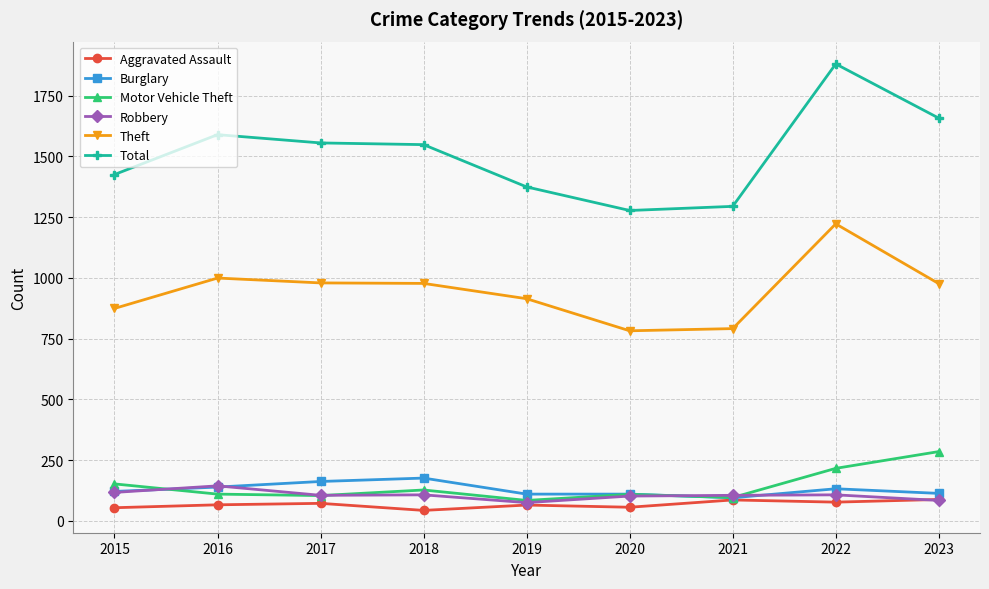

True or false: Aggravated Assault has a value of 43 at 2018.

True